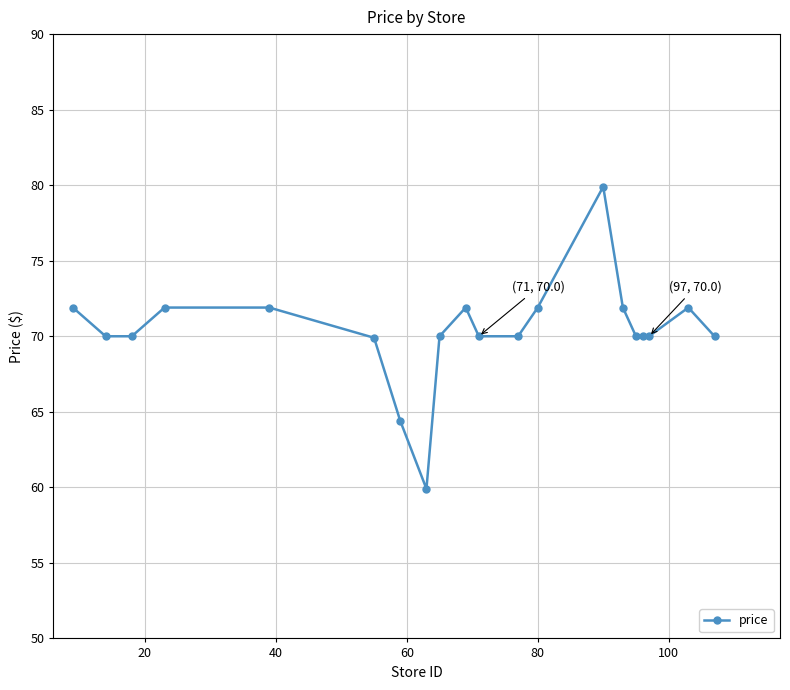

What is the value of the 12th point from the left?

70.0